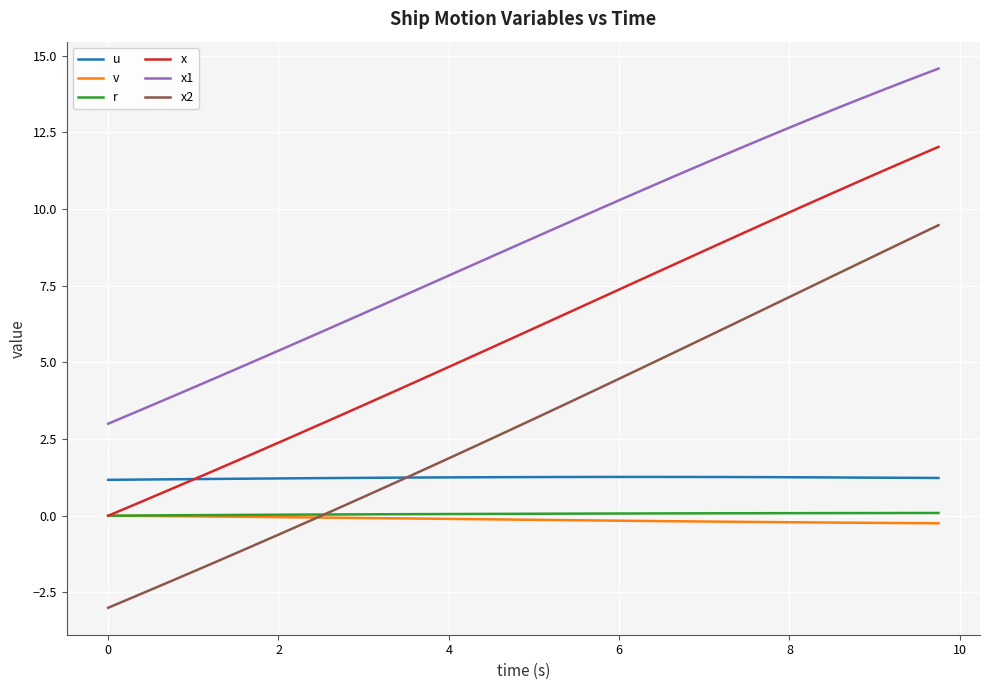

What is the average value of the u series?

1.2